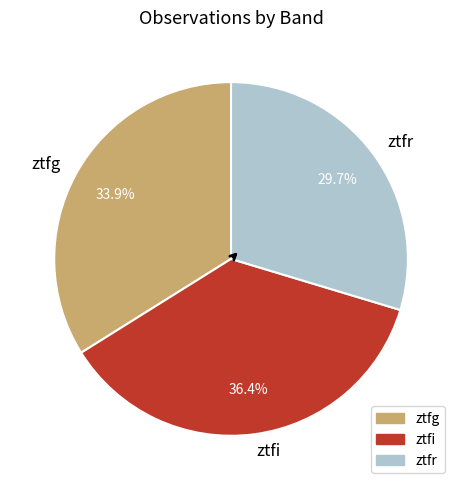

How many slices are in this pie chart?

3